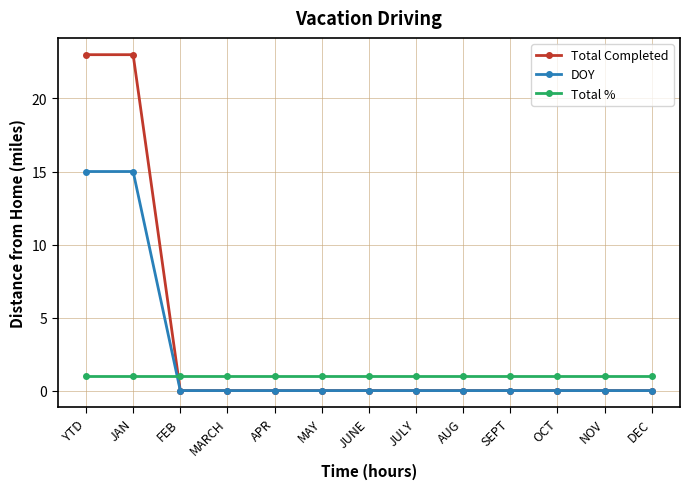

What is the difference between the highest and lowest values at JAN?

22